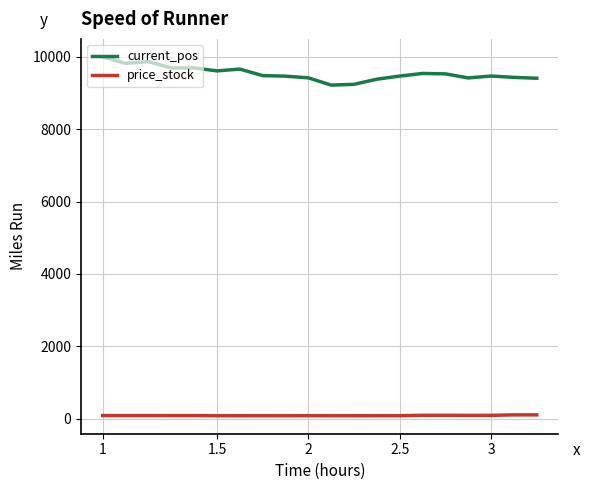

What is the smallest value displayed?

78.5